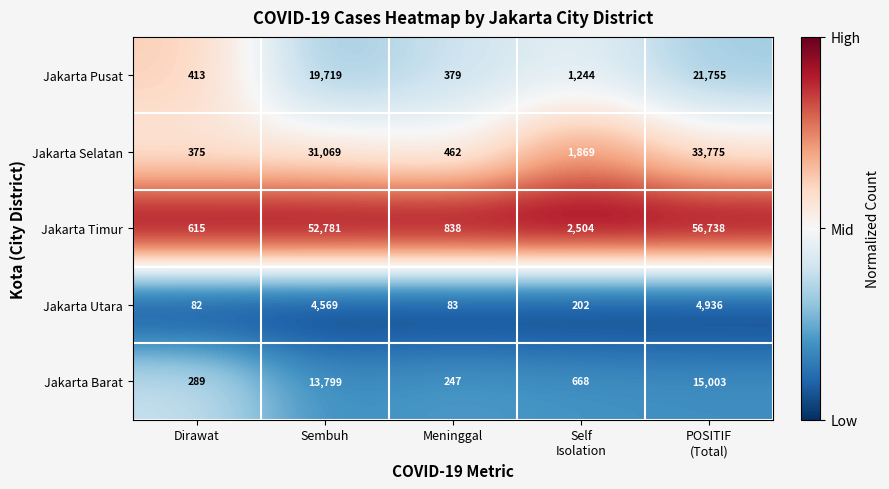

At which label does Jakarta Timur reach its minimum?

Dirawat